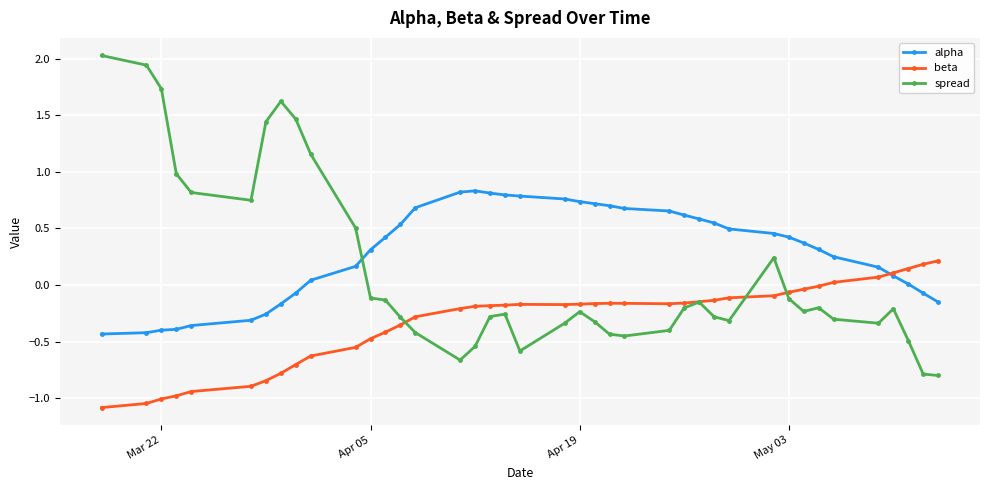

What are all the series names shown in the legend?

alpha, beta, spread